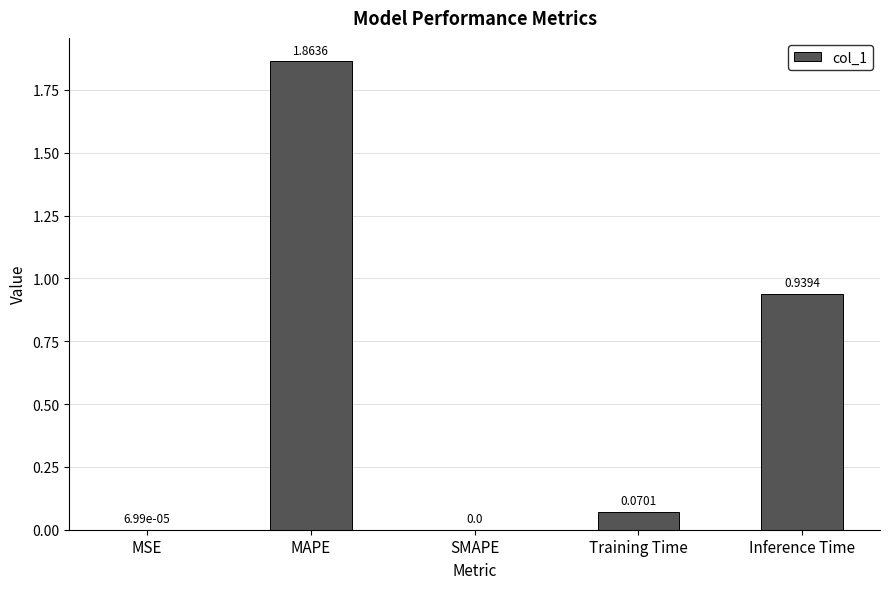

Which has a higher value, MAPE or Training Time?

MAPE